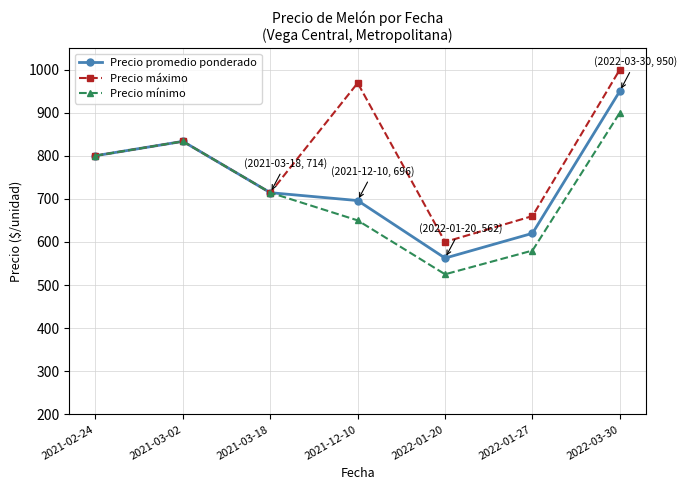

The Precio máximo series shows 1119.4 at 2021-03-18. True or false?

False